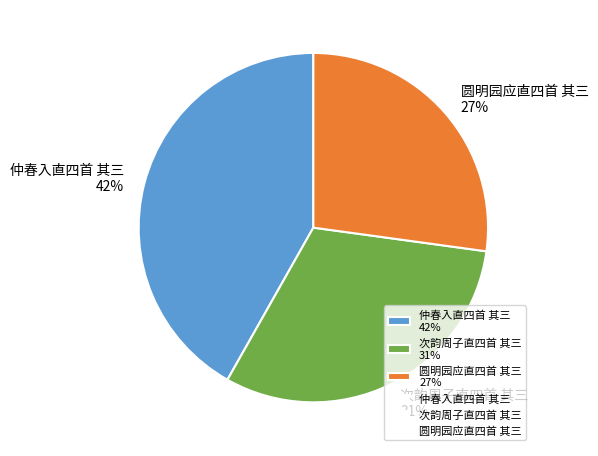

How many segments does this pie chart have?

3